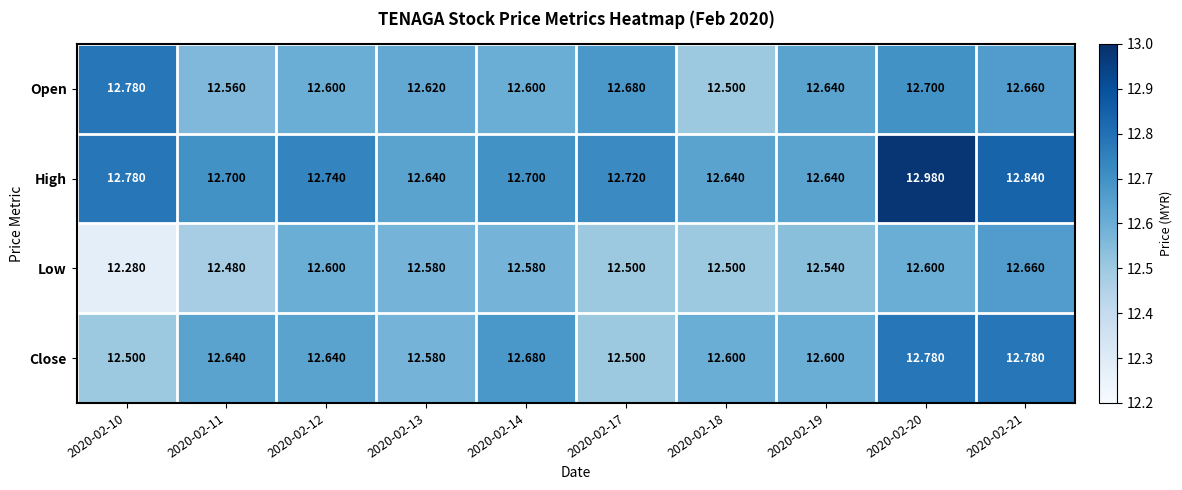

Which series has the widest spread of values?

Low